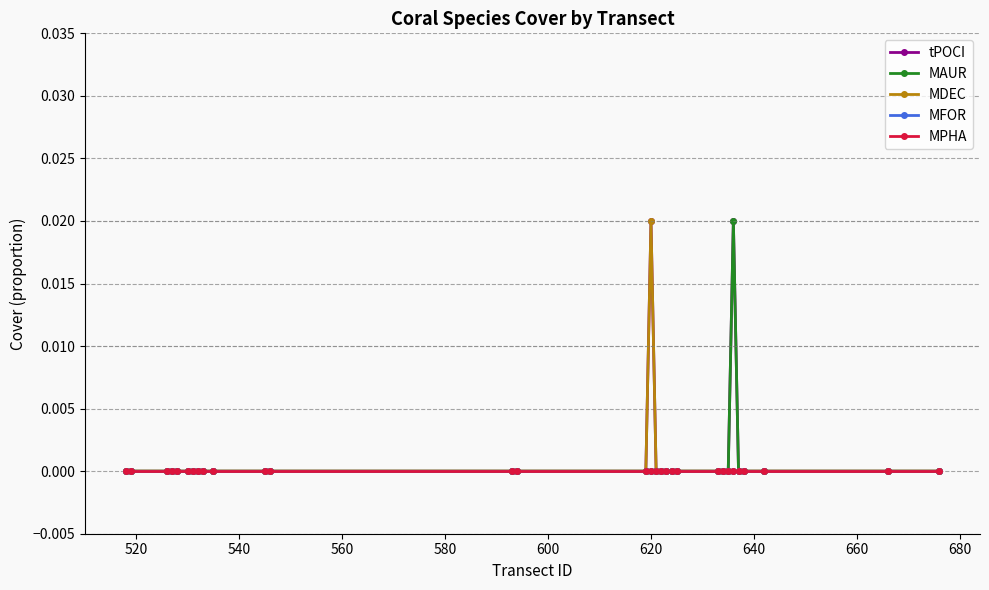

Is this an area chart (filled region under the line)?

No